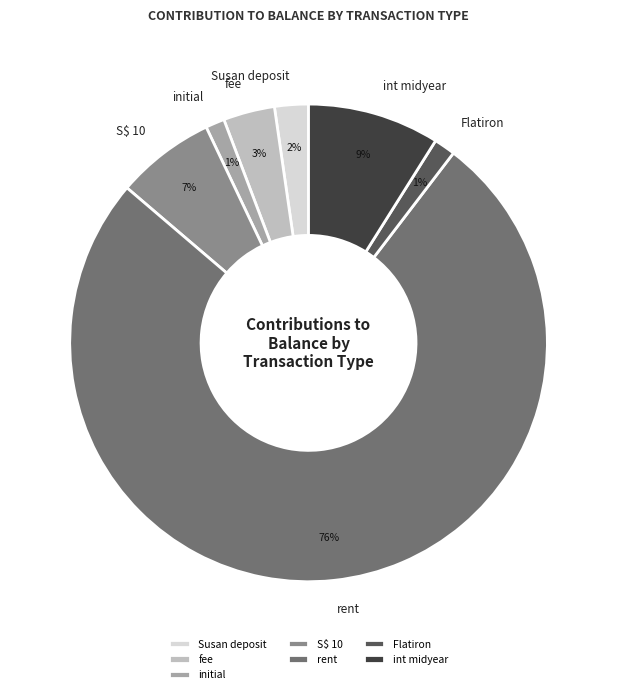

Is there any slice that represents more than half of the pie?

Yes